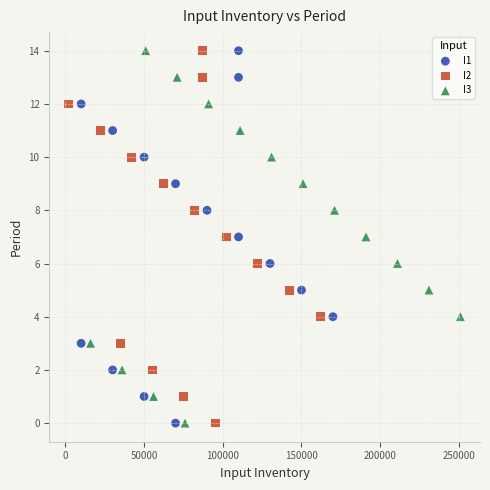

What are all the series names shown in the legend?

I1, I2, I3